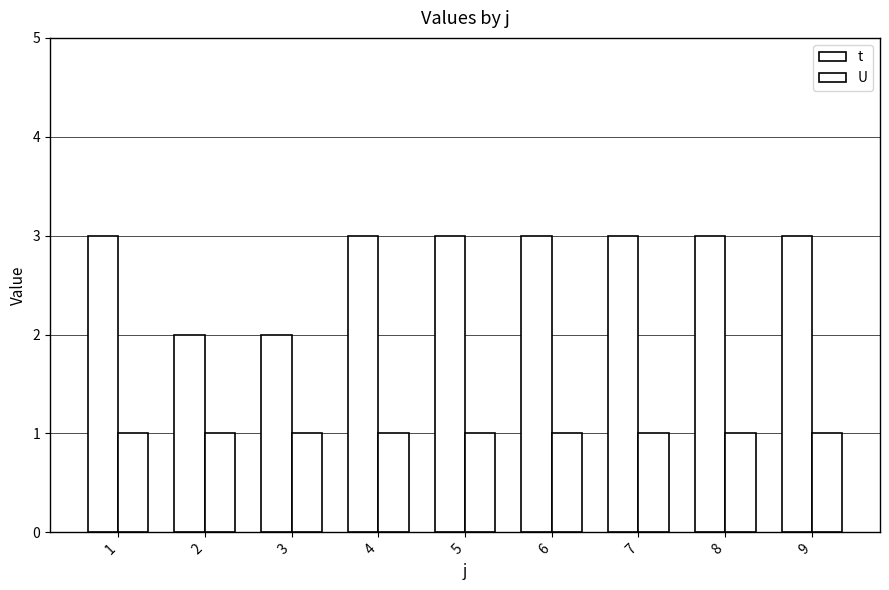

At which category is the sum across all series the highest?

1